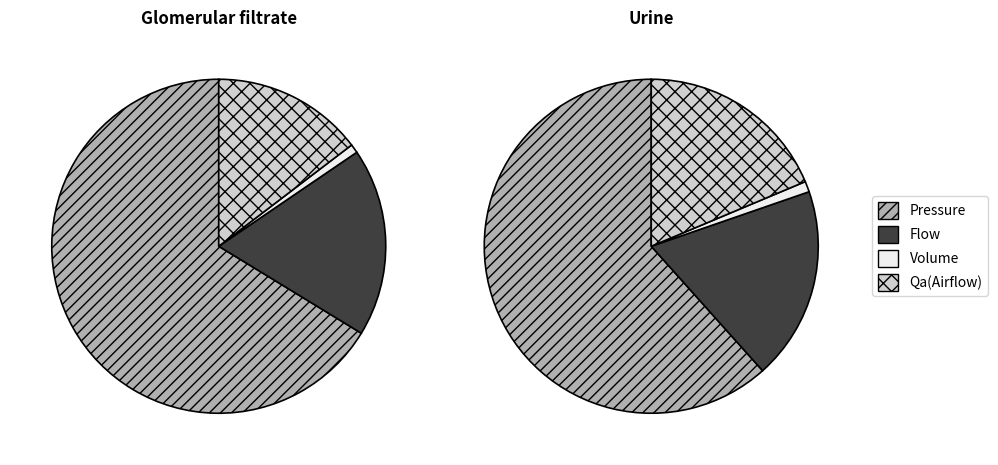

To the nearest percent, what portion does Flow represent?

18%